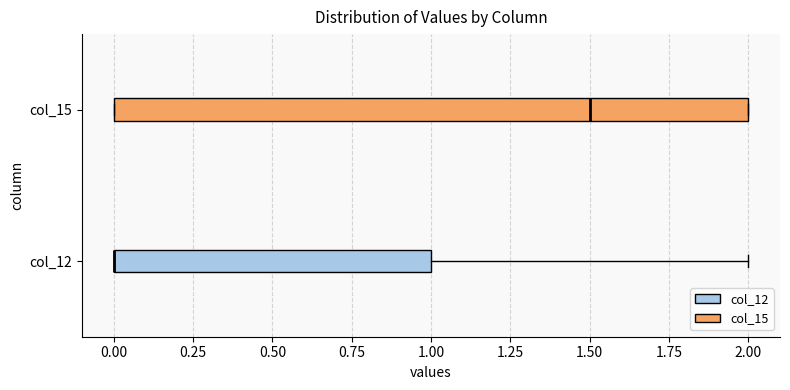

Comparing the boxes themselves (not the whiskers), which one is the widest?

col_15